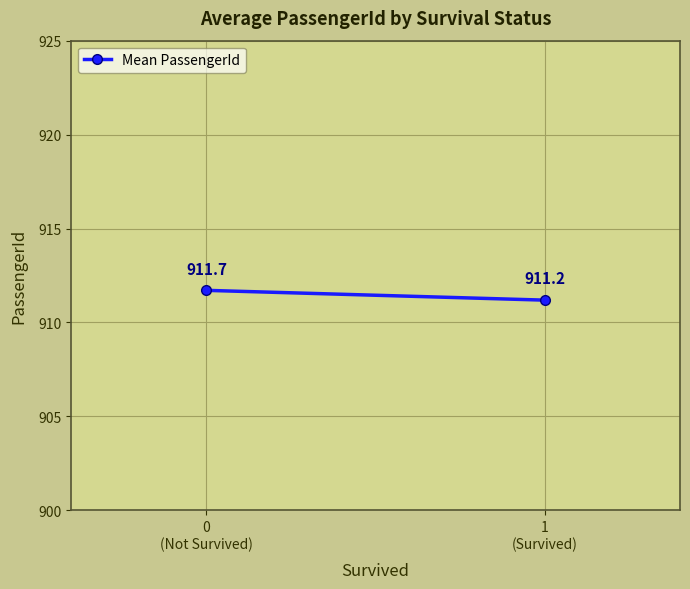

How many values are between 911 and 912?

2